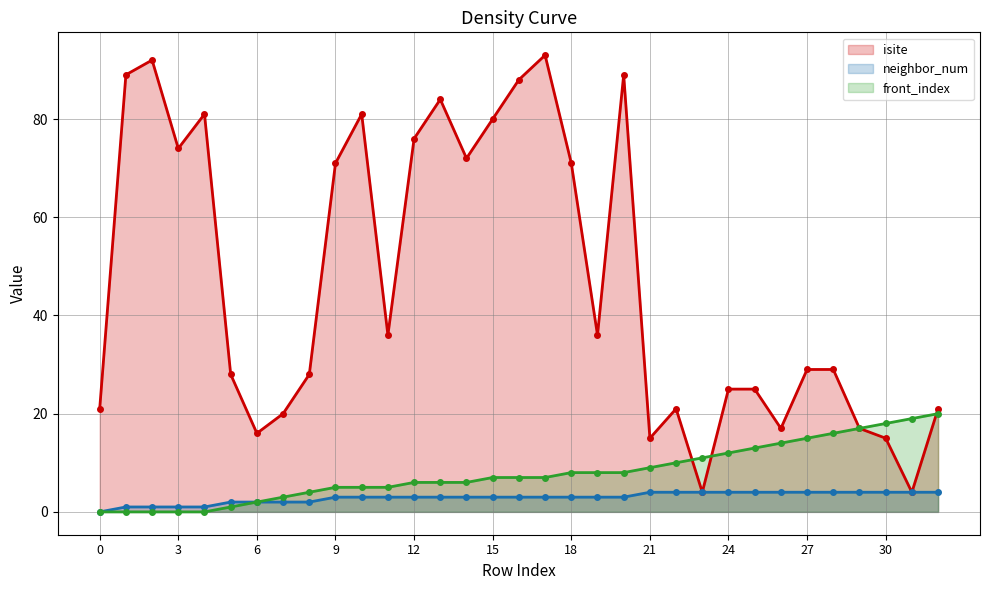

How many lines are shown in the chart?

3